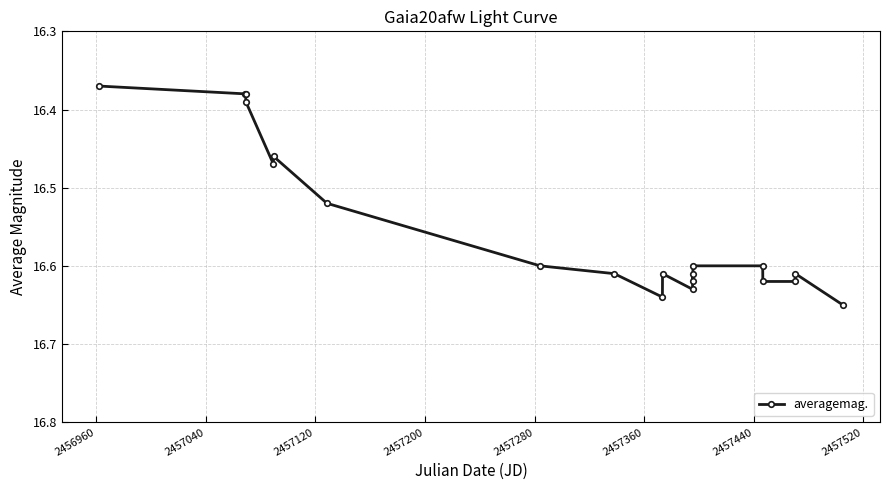

Count the values in the range 16 to 17.

20